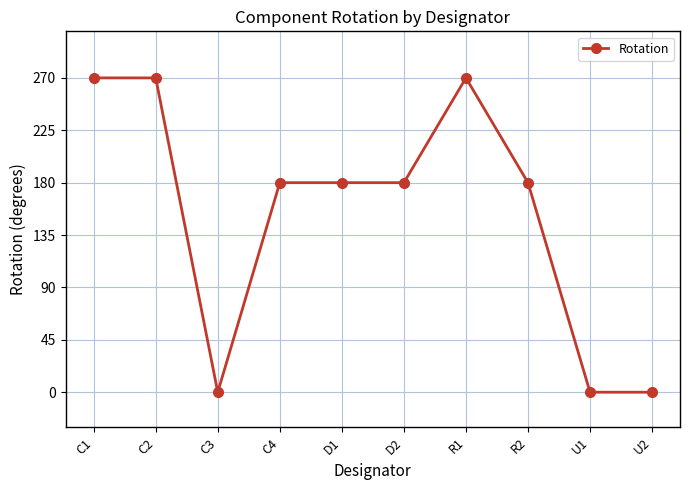

Where is the first local minimum?

C3